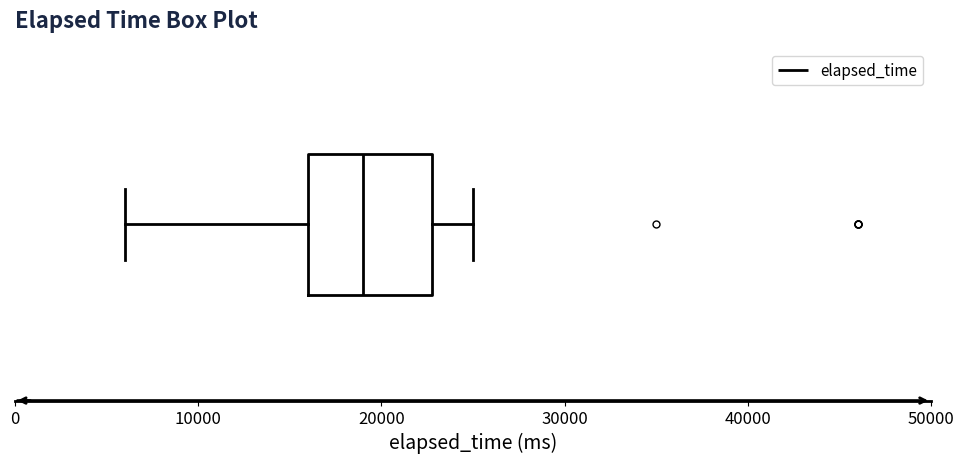

Read this box plot against the x-axis: the position of the median line, the range covered by the box, and the ends of both whiskers. The values are not printed on the chart, so give them approximately, as read against the axis.

median 19000, box 16000 to 23000, whiskers 6000 to 25000